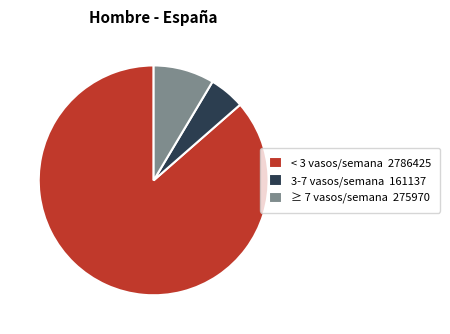

What is the majority slice?

< 3 vasos/semana 2786425